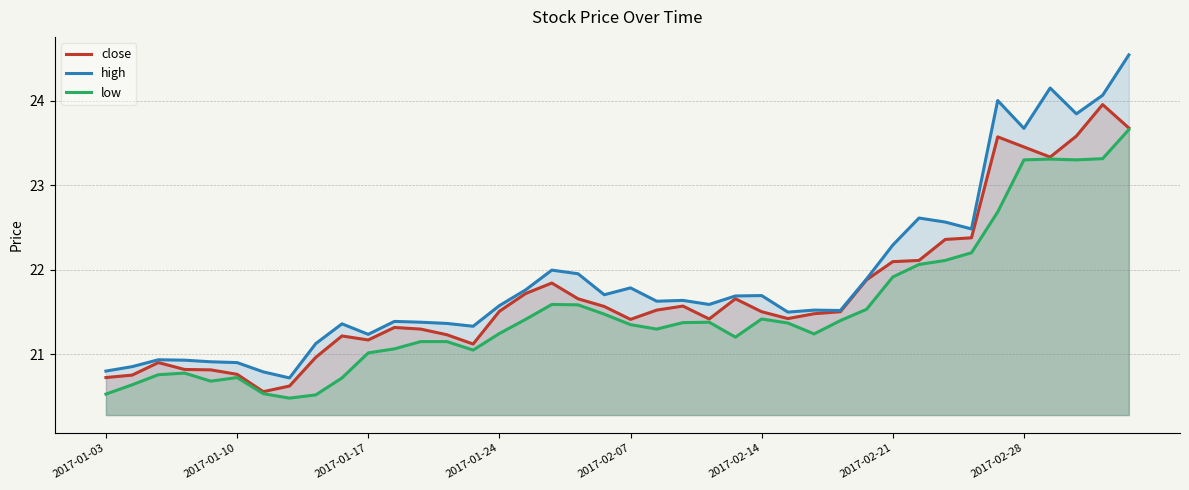

What is the total value across all series at 2017-02-14?

64.6